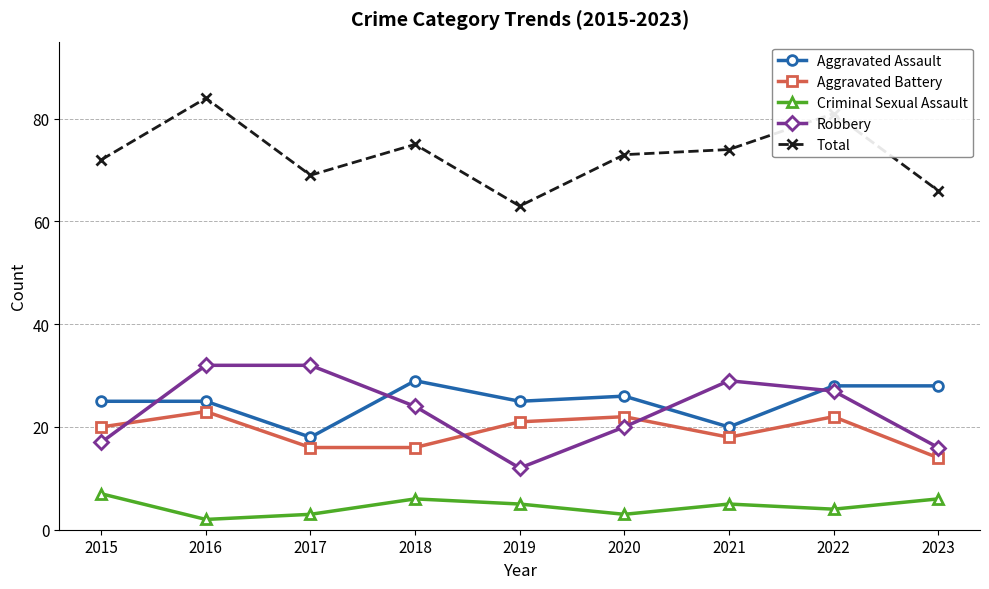

At which category is the sum across all series the highest?

2016